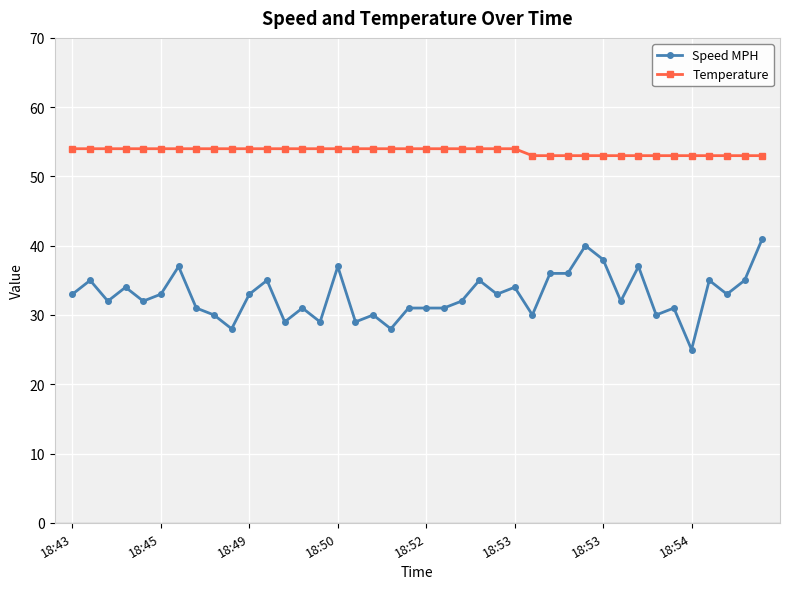

Which series has the largest range (max minus min)?

Speed MPH